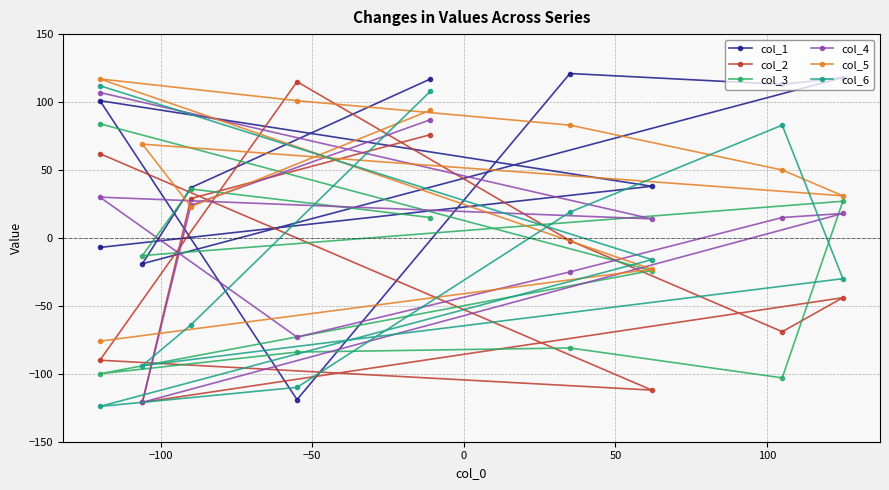

At which category does col_5 reach its first local peak?

−50